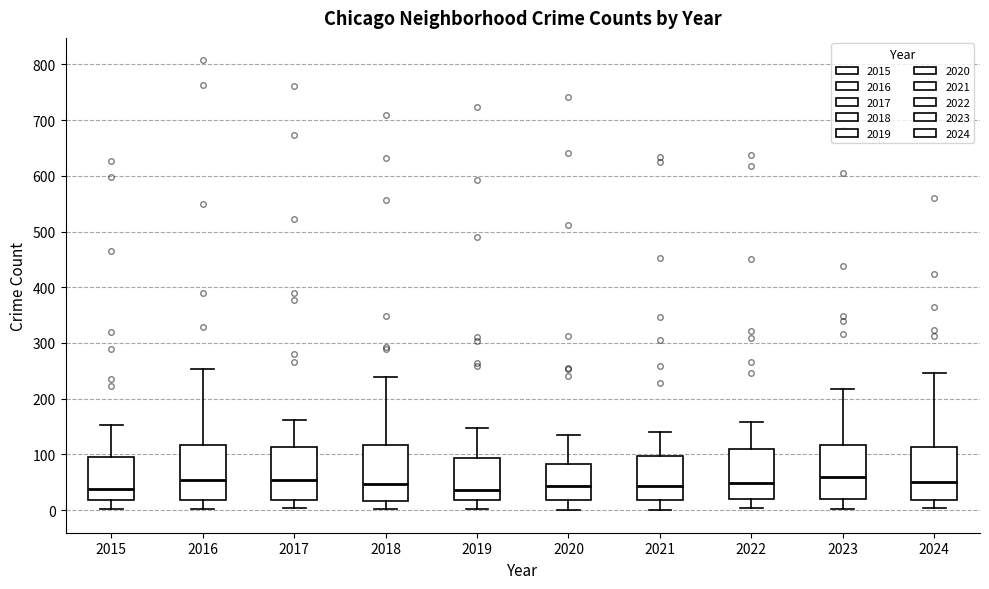

Where does the upper whisker of the box at x = 2016 end on the y-axis? The values are not printed on the chart, so give them approximately, as read against the axis.

250